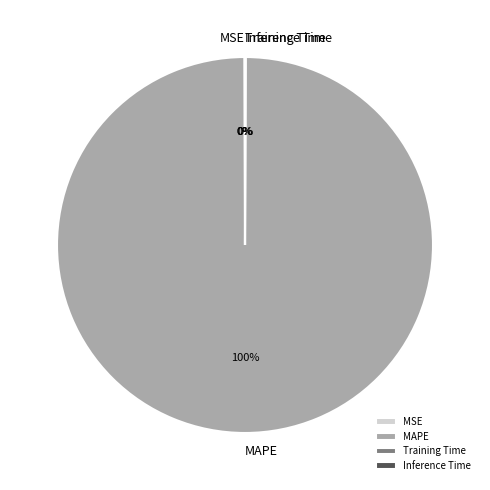

To the nearest percent, what is the difference between the largest and smallest slice percentages?

100%